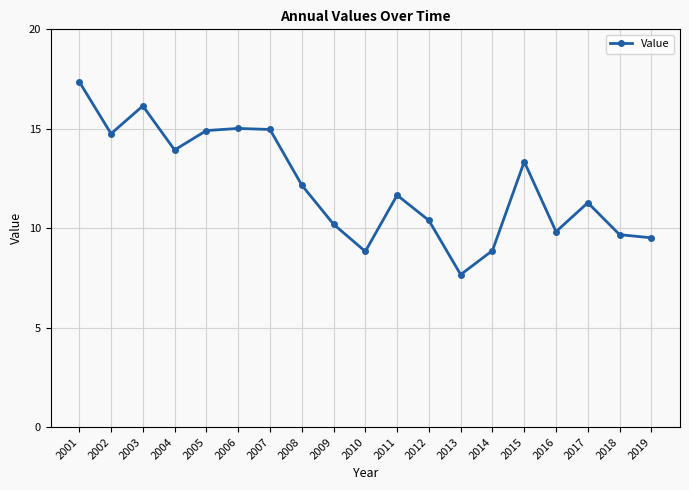

What is the average value?

12.1